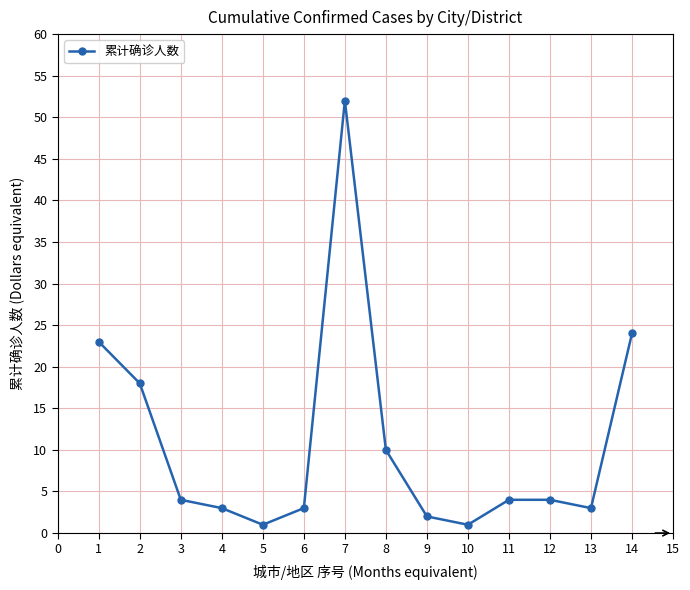

What is the value of the 7th point from the left?

52